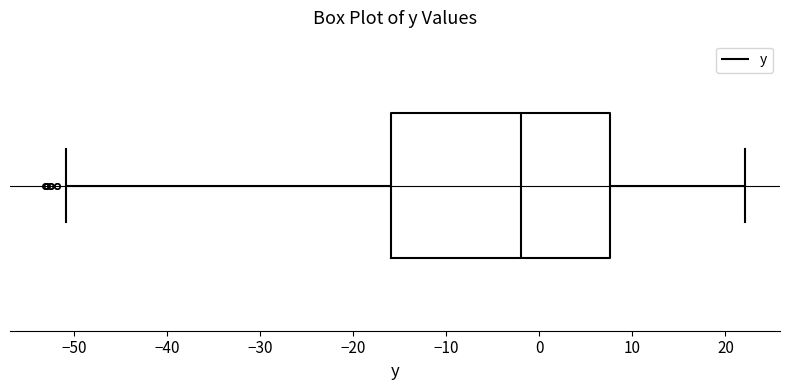

Where is the right edge of the box on the x-axis? The values are not printed on the chart, so give them approximately, as read against the axis.

8